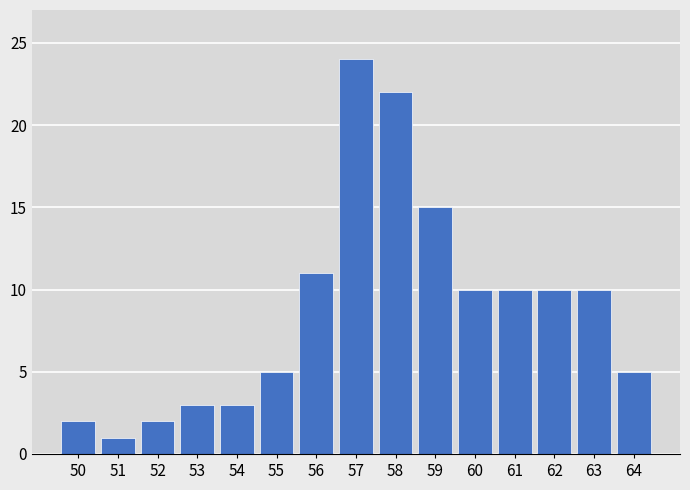

Reading left to right, extract all data points from this chart.

2	1	2	3	3	5	11	24	22	15	10	10	10	10	5